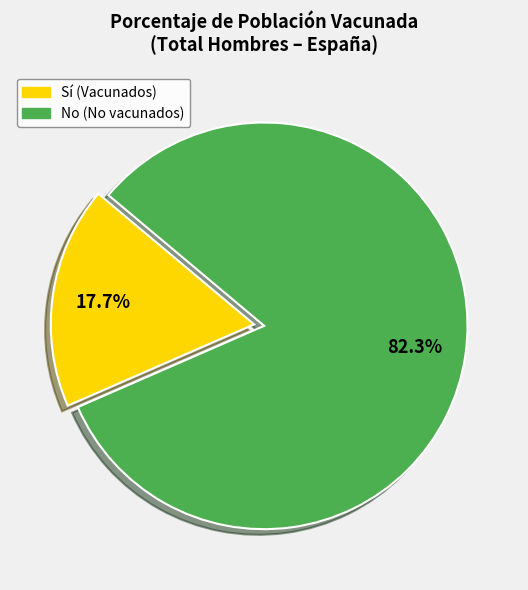

Is there any slice that represents more than half of the pie?

Yes